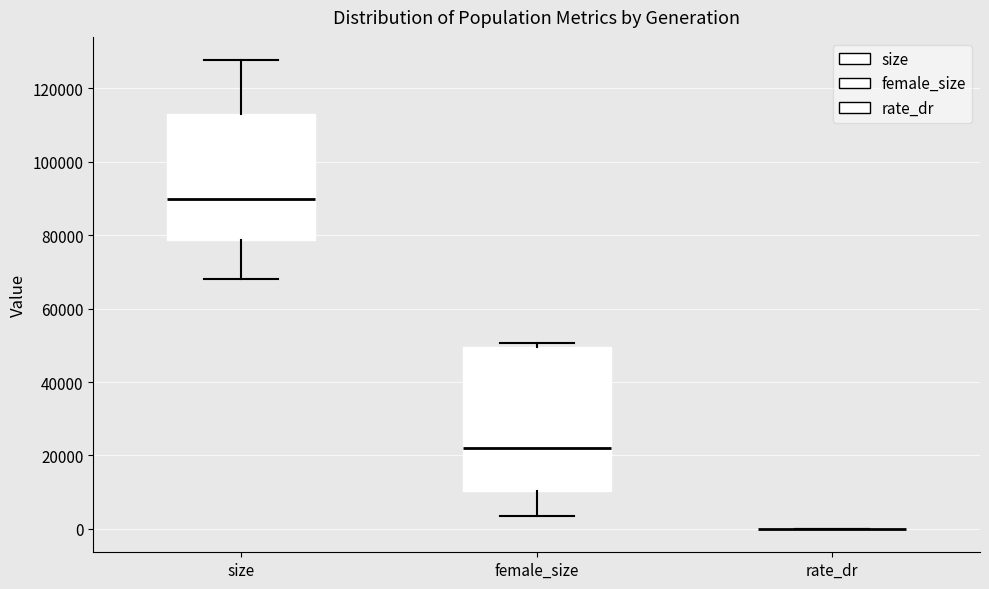

Where is the upper edge of the box for female_size on the y-axis? The values are not printed on the chart, so give them approximately, as read against the axis.

50000